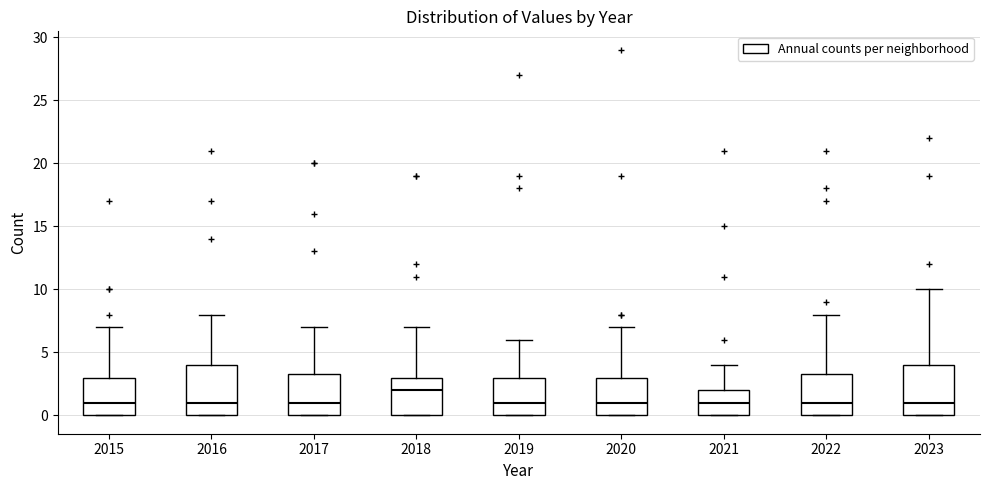

Reading left to right, transcribe this box plot: for each box, give where its median line is, the range the box spans, and where its two whiskers end, as read against the y-axis. The values are not printed on the chart, so give them approximately, as read against the axis.

2015: median 1.0, box 0.0 to 3.0, whiskers 0.0 to 7.0
2016: median 1.0, box 0.0 to 4.0, whiskers 0.0 to 8.0
2017: median 1.0, box 0.0 to 3.5, whiskers 0.0 to 7.0
2018: median 2.0, box 0.0 to 3.0, whiskers 0.0 to 7.0
2019: median 1.0, box 0.0 to 3.0, whiskers 0.0 to 6.0
2020: median 1.0, box 0.0 to 3.0, whiskers 0.0 to 7.0
2021: median 1.0, box 0.0 to 2.0, whiskers 0.0 to 4.0
2022: median 1.0, box 0.0 to 3.5, whiskers 0.0 to 8.0
2023: median 1.0, box 0.0 to 4.0, whiskers 0.0 to 10.0